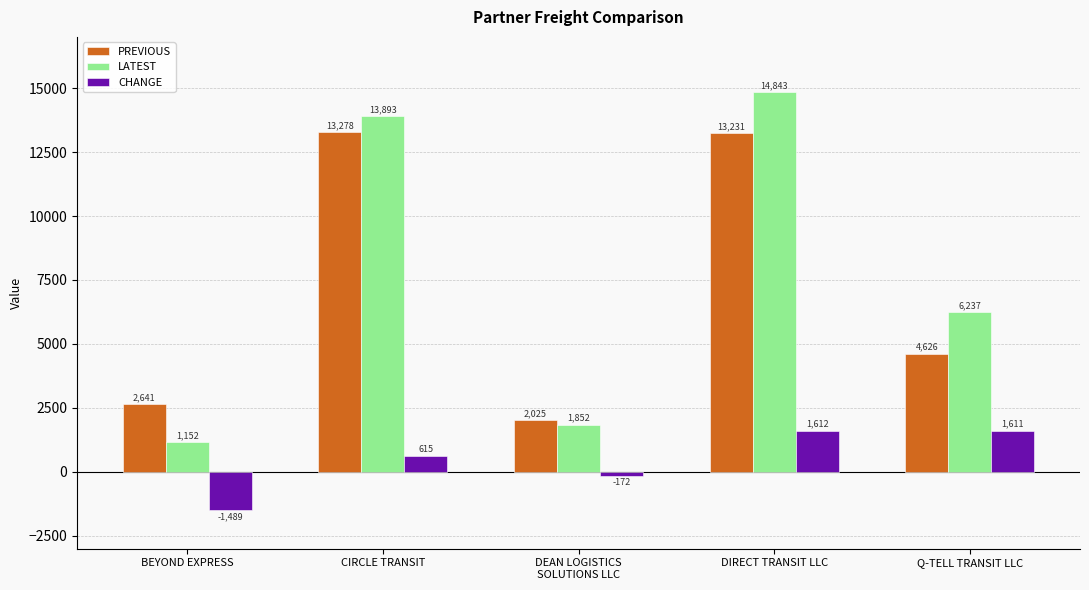

The value of CHANGE at BEYOND EXPRESS is -1489.2. True or false?

True